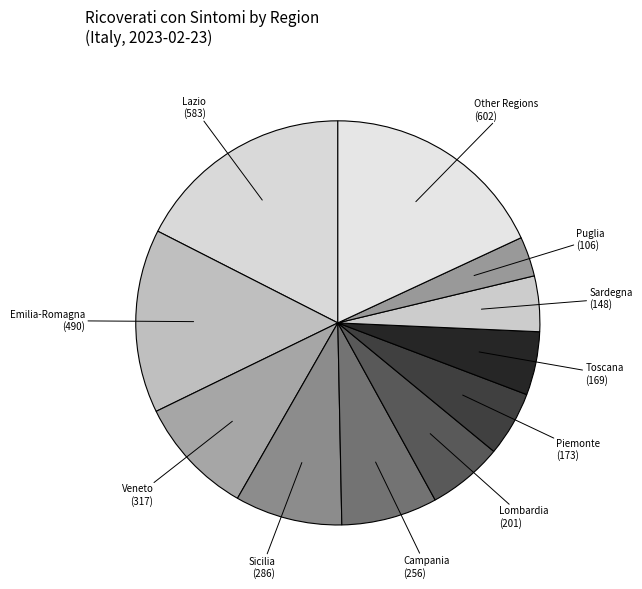

What is the ratio of the value at Lazio to the value at Piemonte?

3.4